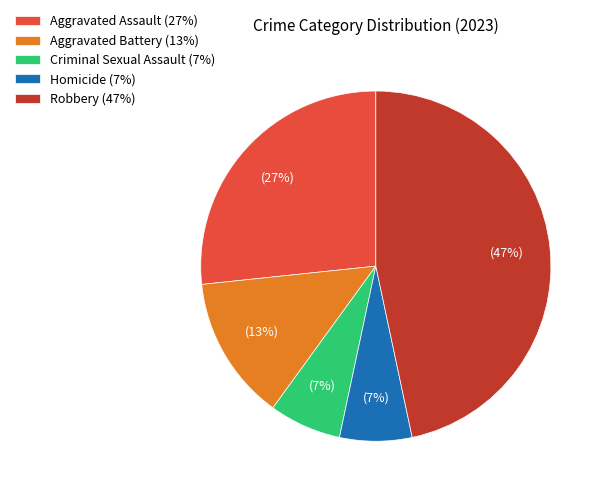

How many segments does this pie chart have?

5